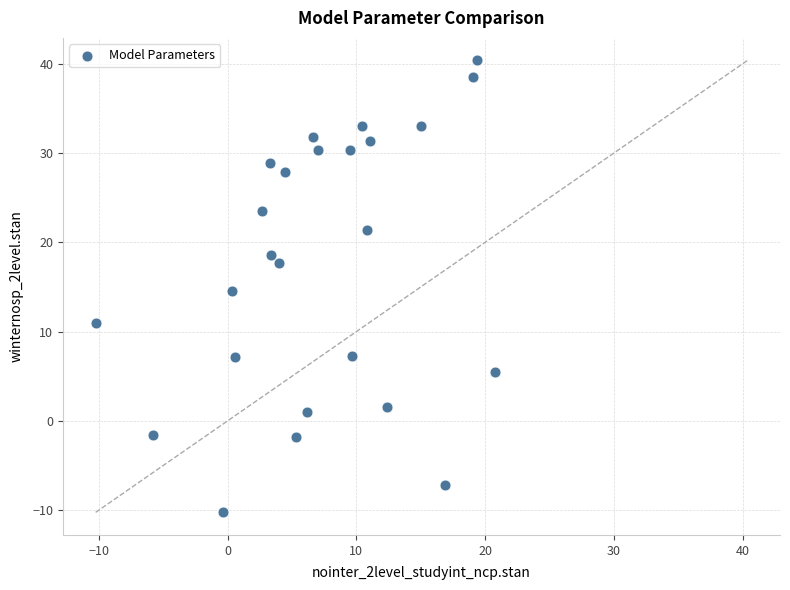

What is the range of Y values (max minus min)?

50.6